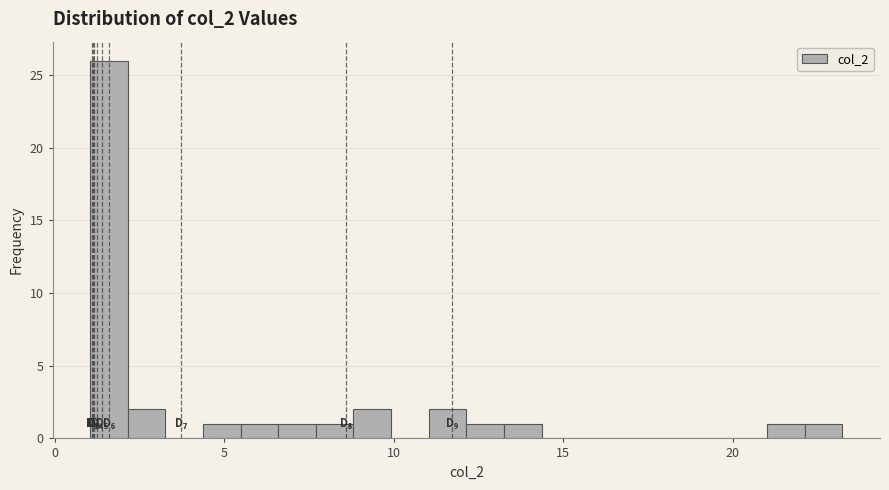

Around what value on the x-axis is the tallest bar? Give the approximate position of its centre, as read against the axis.

1.5